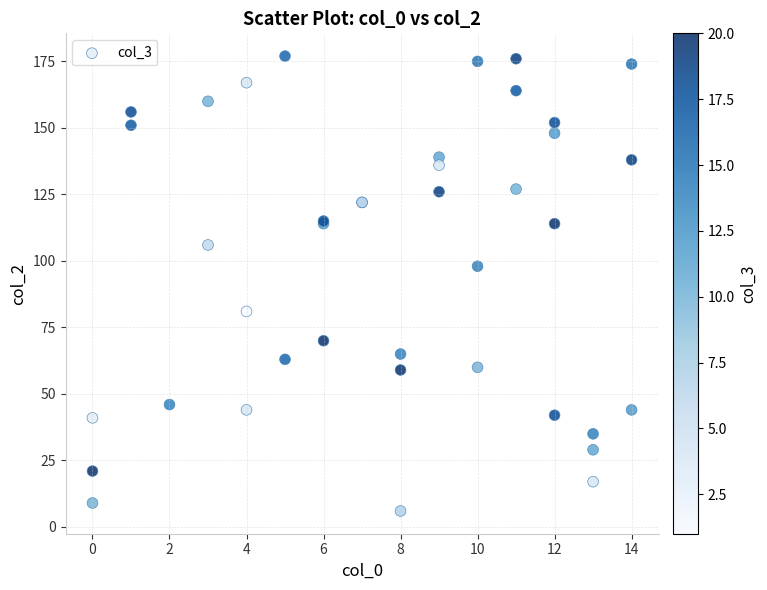

What Y value in the scatter plot is closest to 91?

98